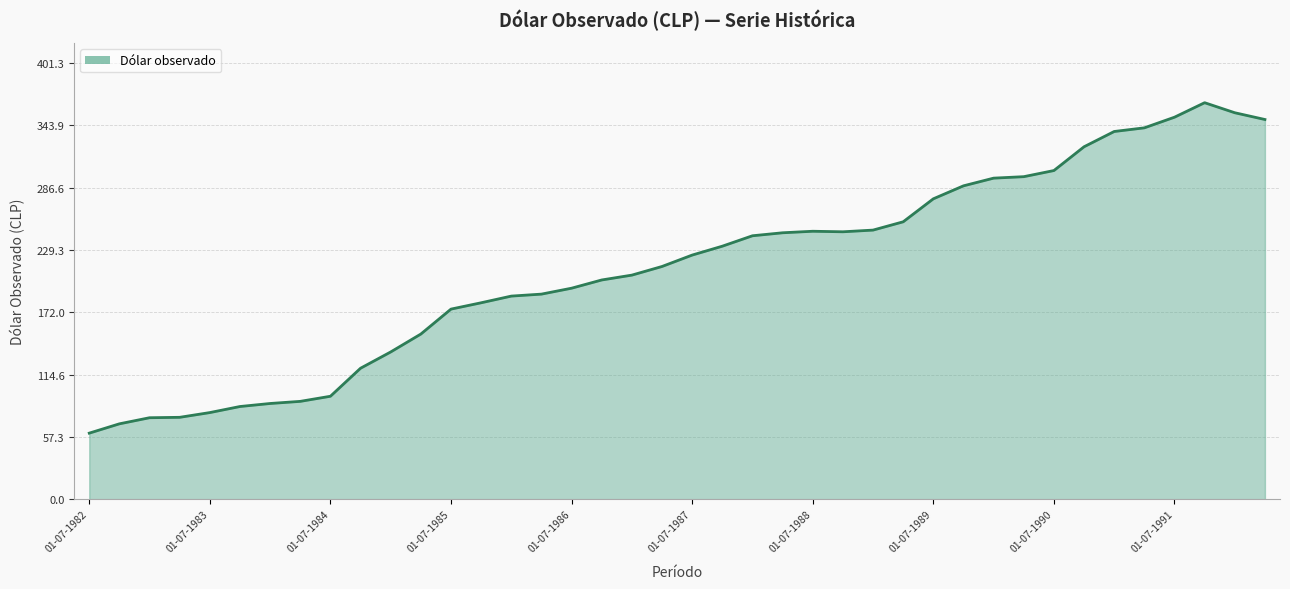

What is the greatest value displayed?

364.8